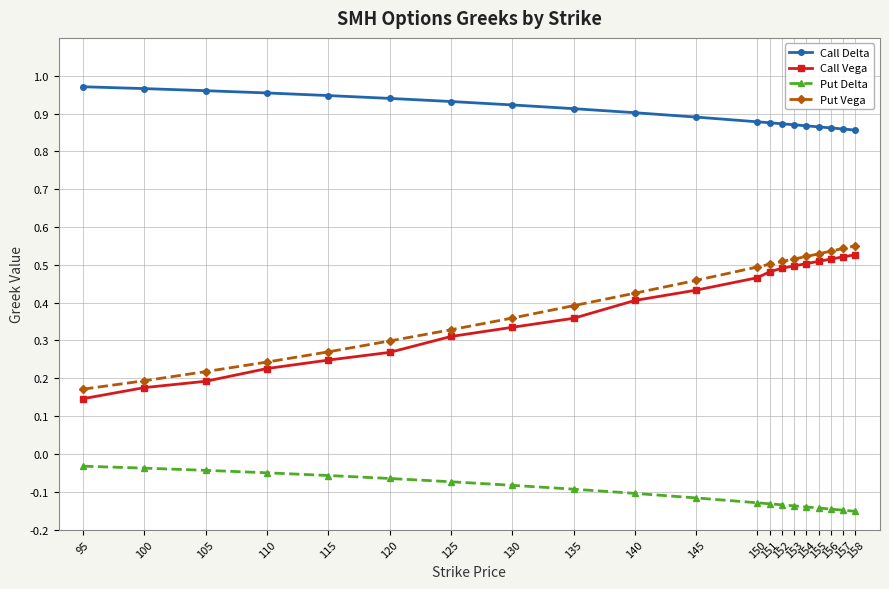

Which series has the largest total across all categories?

Call Delta